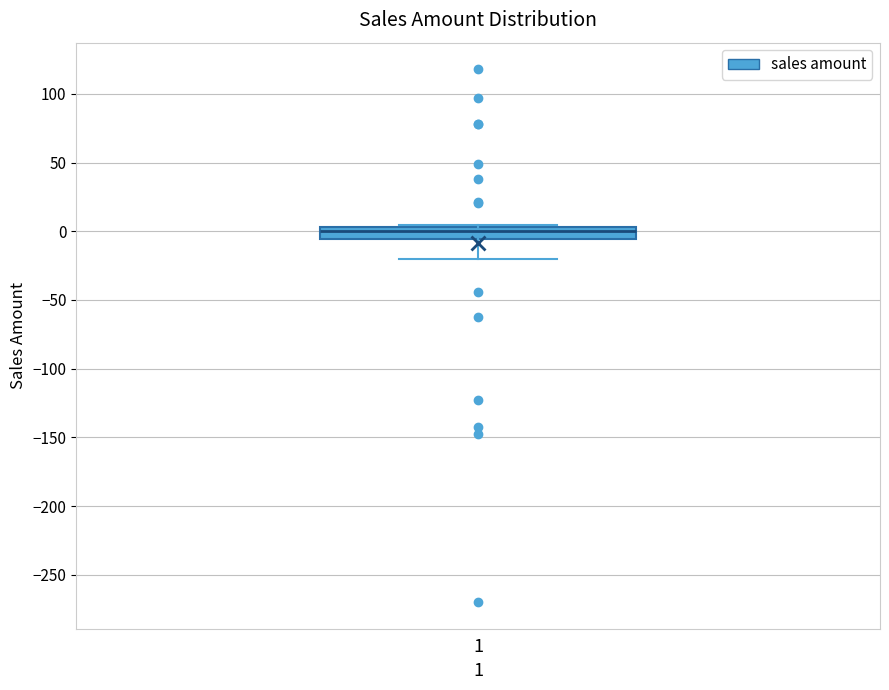

Read this box plot against the y-axis: the position of the median line, the range covered by the box, and the ends of both whiskers. The values are not printed on the chart, so give them approximately, as read against the axis.

median 0, box -5 to 5, whiskers -20 to 5